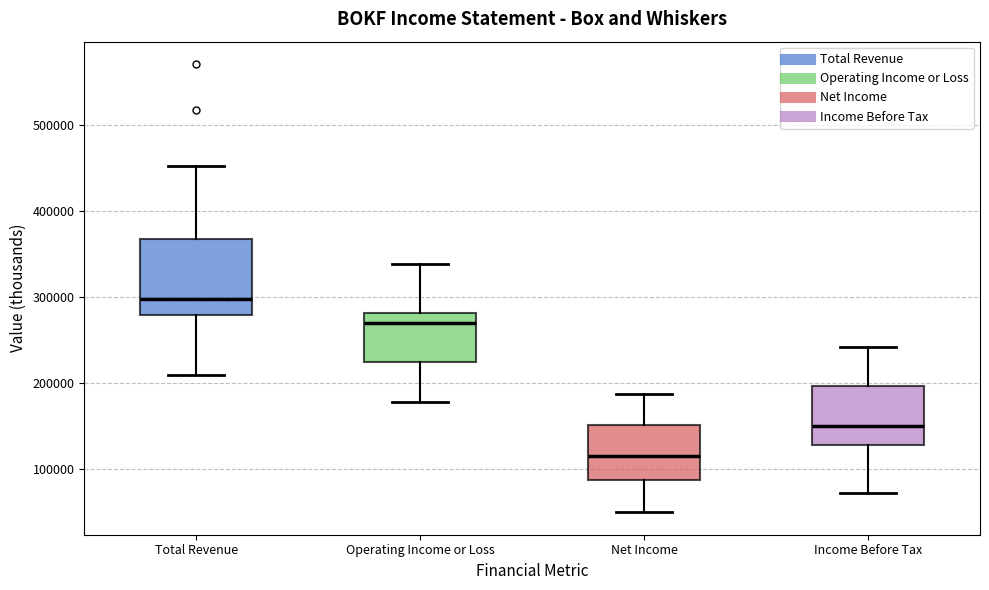

Reading left to right, read every box against the y-axis: the position of its median line, the range the box covers, and the ends of its whiskers. The values are not printed on the chart, so give them approximately, as read against the axis.

Total Revenue: median 300000, box 280000 to 370000, whiskers 210000 to 450000
Operating Income or Loss: median 270000, box 220000 to 280000, whiskers 180000 to 340000
Net Income: median 110000, box 90000 to 150000, whiskers 50000 to 190000
Income Before Tax: median 150000, box 130000 to 200000, whiskers 70000 to 240000